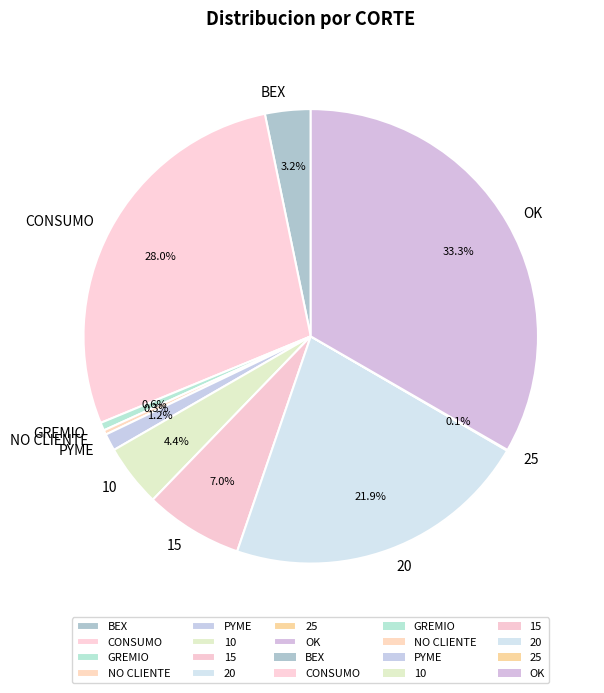

Does 20 account for over 50% of the chart?

No